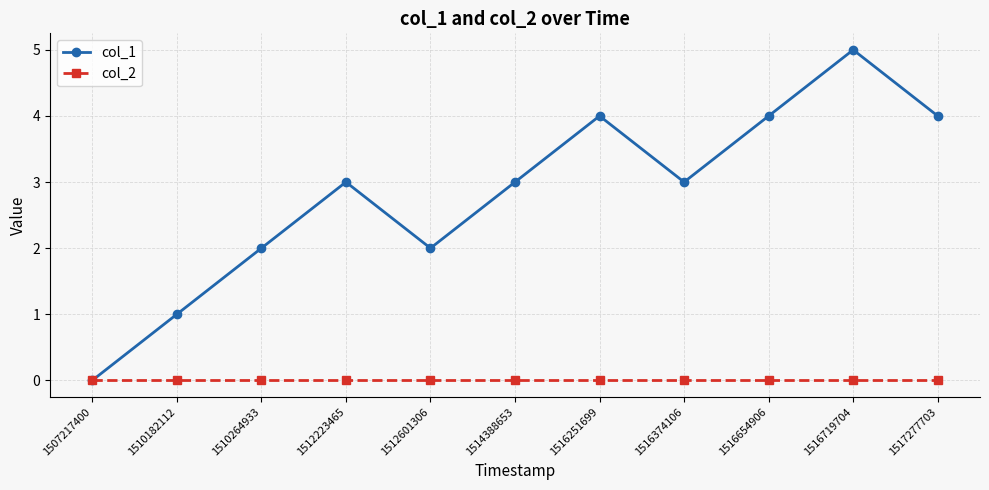

The col_1 series shows 3 at 1516374106. True or false?

True